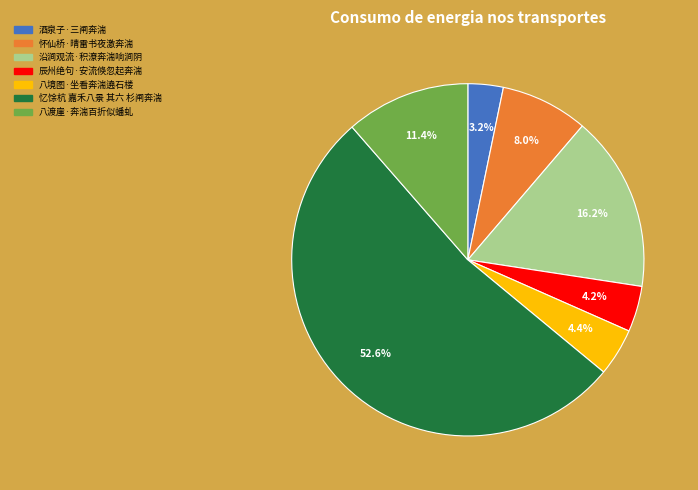

Is it true that 怀仙桥·晴雷书夜激奔湍 is 1% of the pie?

False